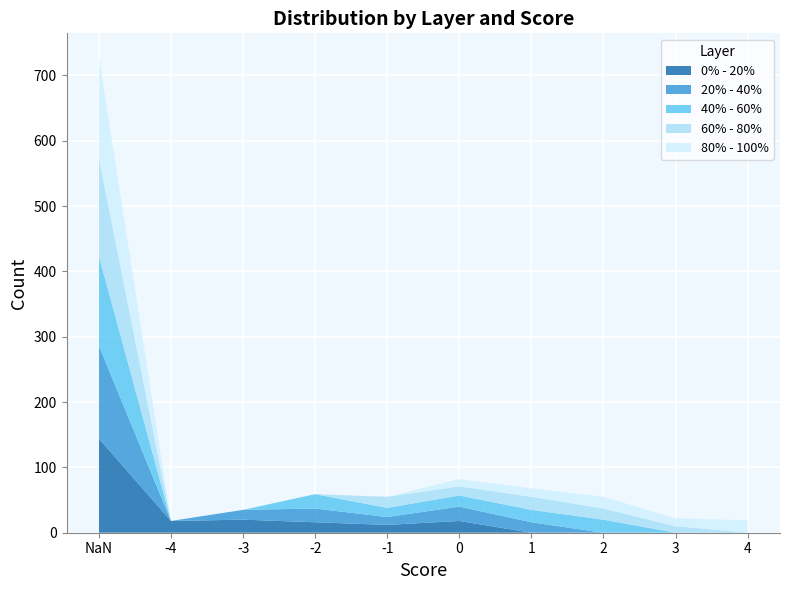

Reading right to left, what are all the values shown in this chart?

0% - 20%: 0	0	0	0	18	12	16	20	18	144
20% - 40%: 0	0	0	16	22	12	21	15	0	142
40% - 60%: 0	0	20	19	17	14	22	0	0	137
60% - 80%: 0	10	17	20	14	17	0	0	0	150
80% - 100%: 19	12	18	13	11	0	0	0	0	155